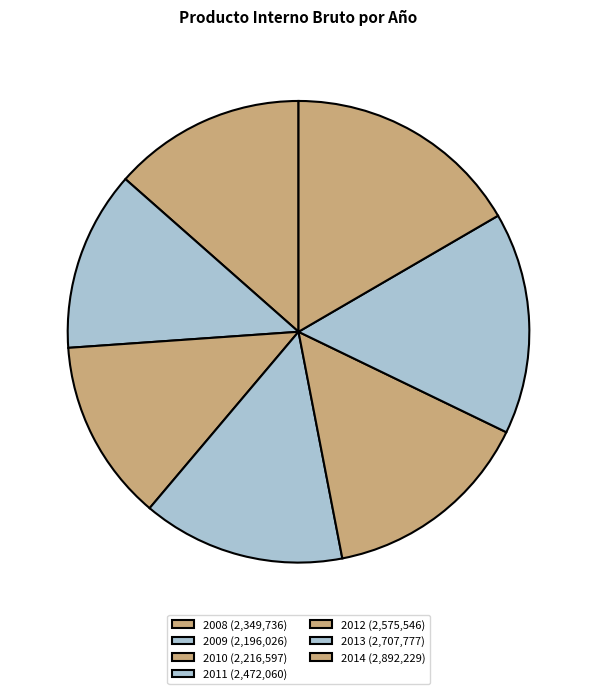

Rank the categories by value from lowest to highest.

2009, 2010, 2008, 2011, 2012, 2013, 2014